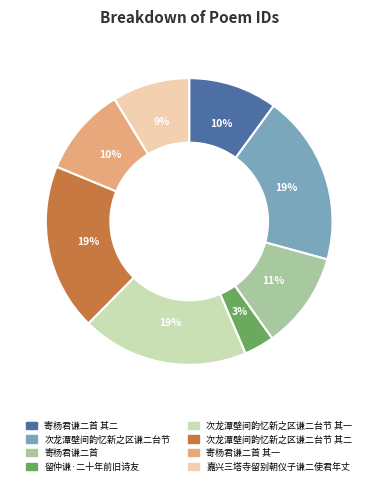

Which has a higher value, 嘉兴三塔寺留别朝仪子谦二使君年丈 or 次龙潭壁间韵忆新之区谦二台节 其二?

次龙潭壁间韵忆新之区谦二台节 其二